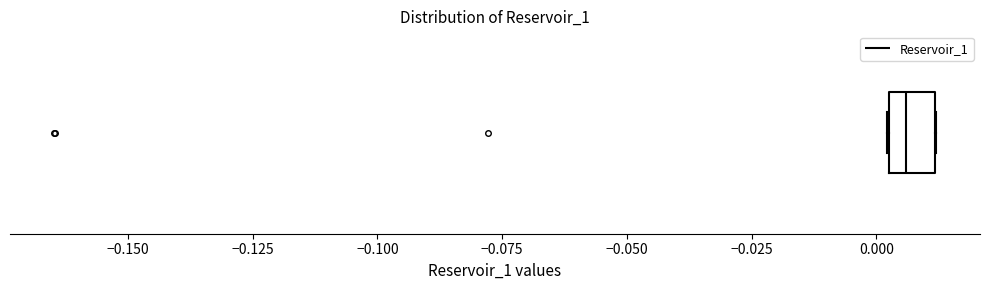

Where does the median line of the box sit on the x-axis? The values are not printed on the chart, so give them approximately, as read against the axis.

0.005